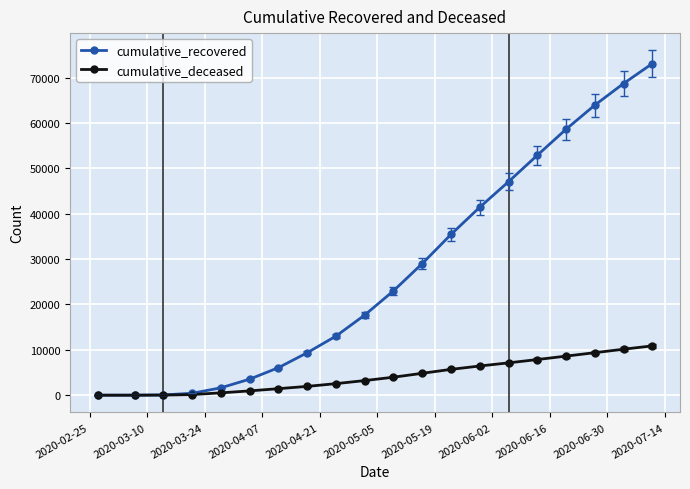

Rank the series by their maximum value, from highest to lowest.

cumulative_recovered, cumulative_deceased